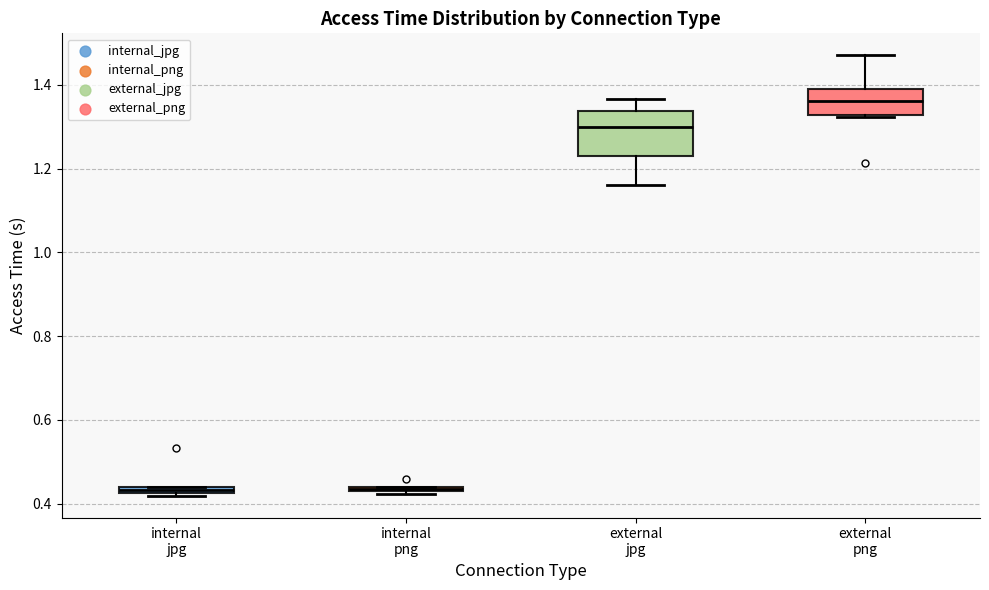

Comparing the boxes themselves (not the whiskers), which one is the tallest?

external jpg